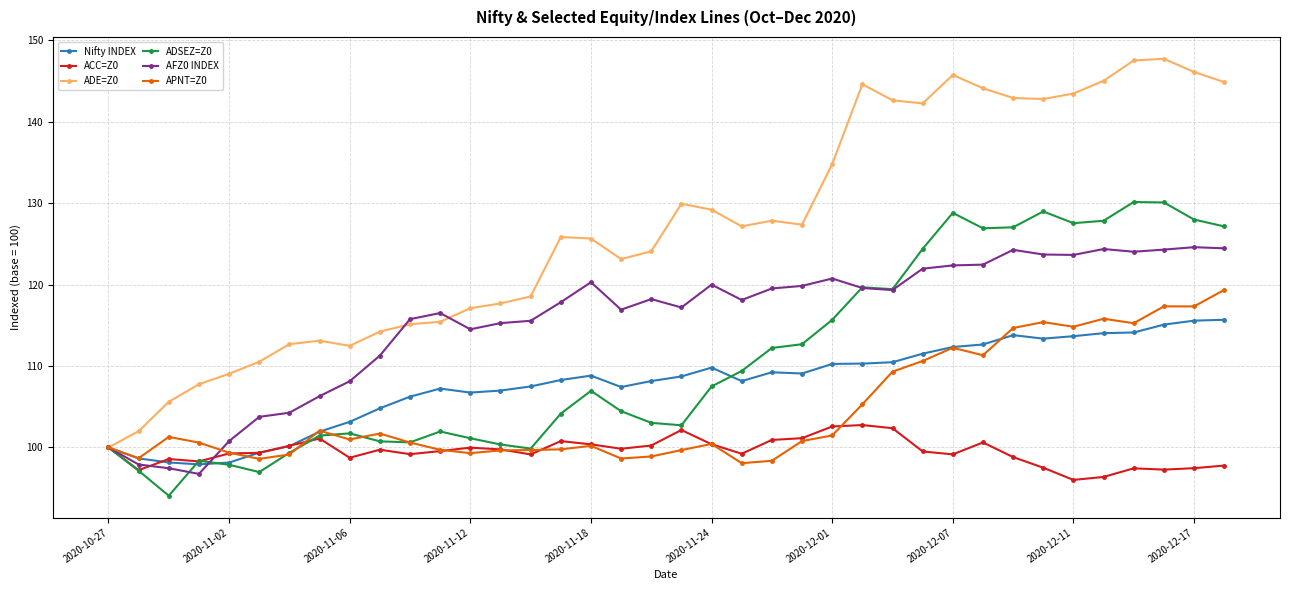

How many series are shown in this chart?

6